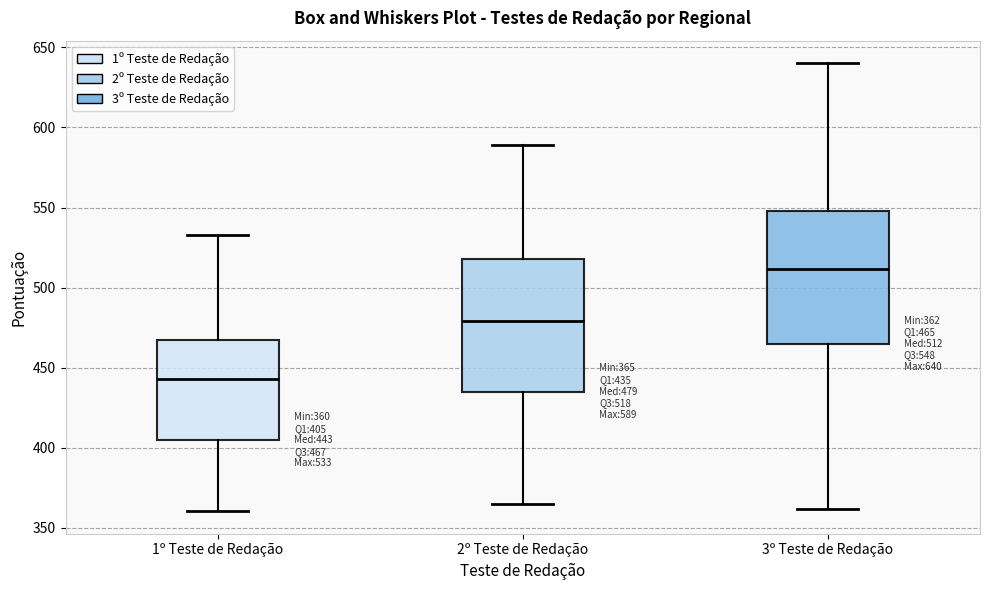

Which box's median line is the highest?

3º Teste de Redação